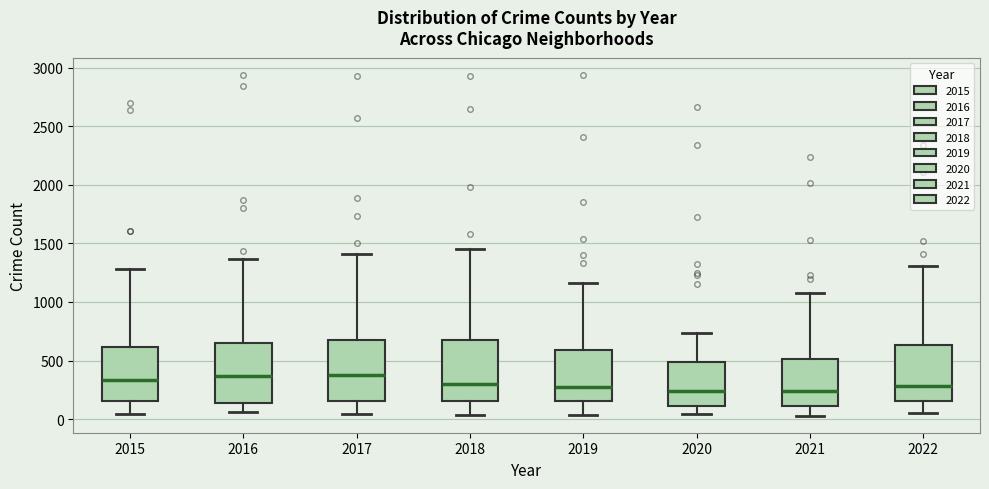

Reading left to right, read every box against the y-axis: the position of its median line, the range the box covers, and the ends of its whiskers. The values are not printed on the chart, so give them approximately, as read against the axis.

2015: median 350, box 150 to 600, whiskers 50 to 1300
2016: median 350, box 150 to 650, whiskers 50 to 1350
2017: median 350, box 150 to 650, whiskers 50 to 1400
2018: median 300, box 150 to 700, whiskers 50 to 1450
2019: median 300, box 150 to 600, whiskers 50 to 1150
2020: median 250, box 100 to 500, whiskers 50 to 750
2021: median 250, box 100 to 500, whiskers 50 to 1100
2022: median 300, box 150 to 650, whiskers 50 to 1300